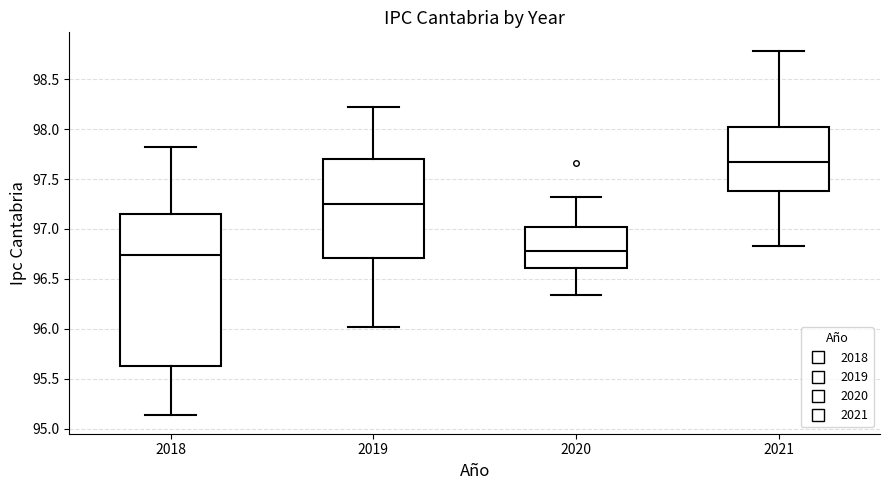

Comparing the boxes themselves (not the whiskers), which one is the tallest?

2018